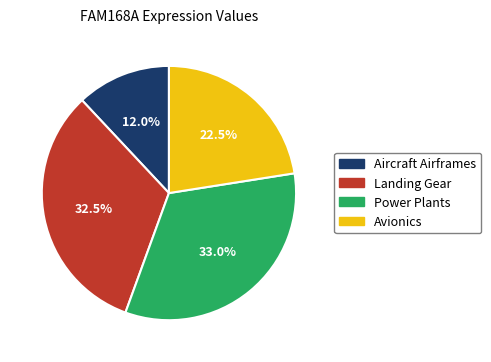

Is there a majority slice in this chart?

No